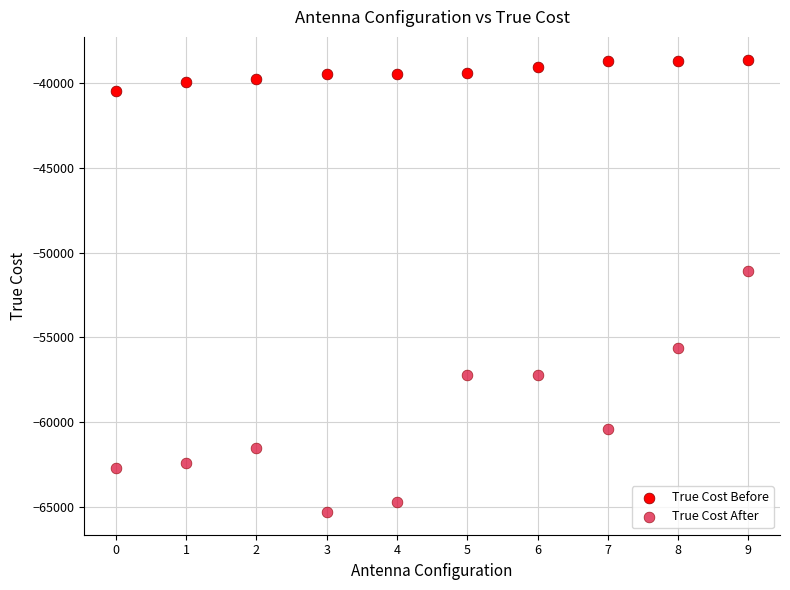

Across all series, what Y value is closest to -51961?

-51070.2